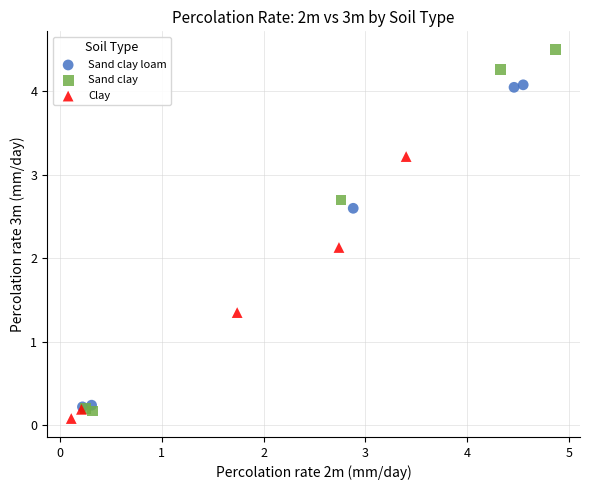

What are all the series names shown in the legend?

Sand clay loam, Sand clay, Clay